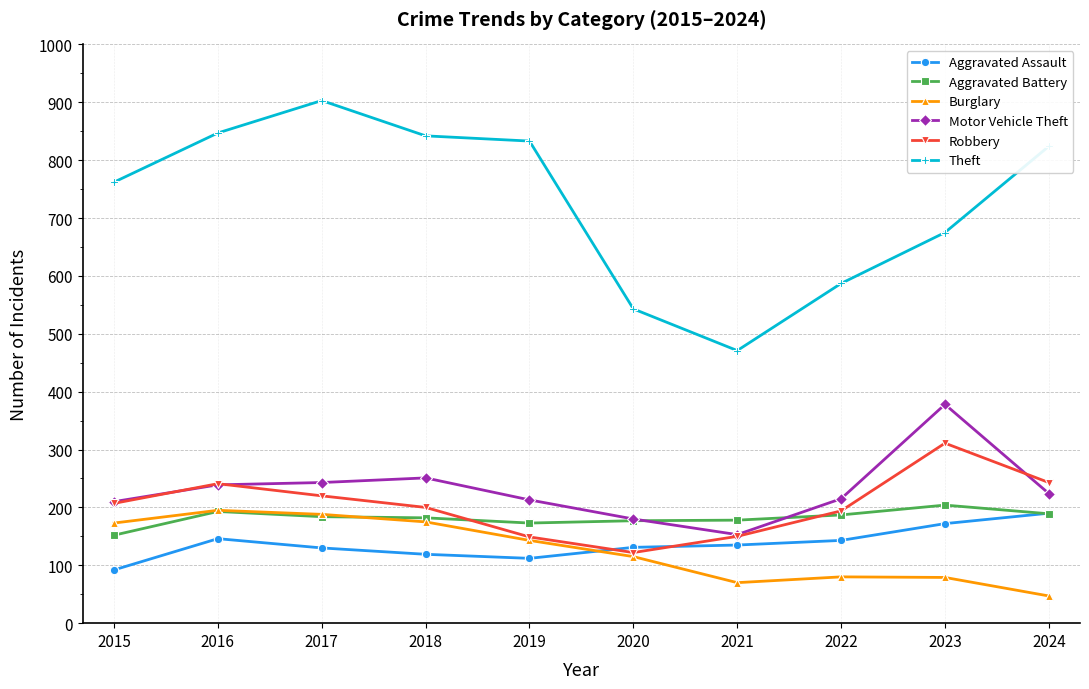

What is the approximate value of Aggravated Battery at 2017, to the nearest 10?

180